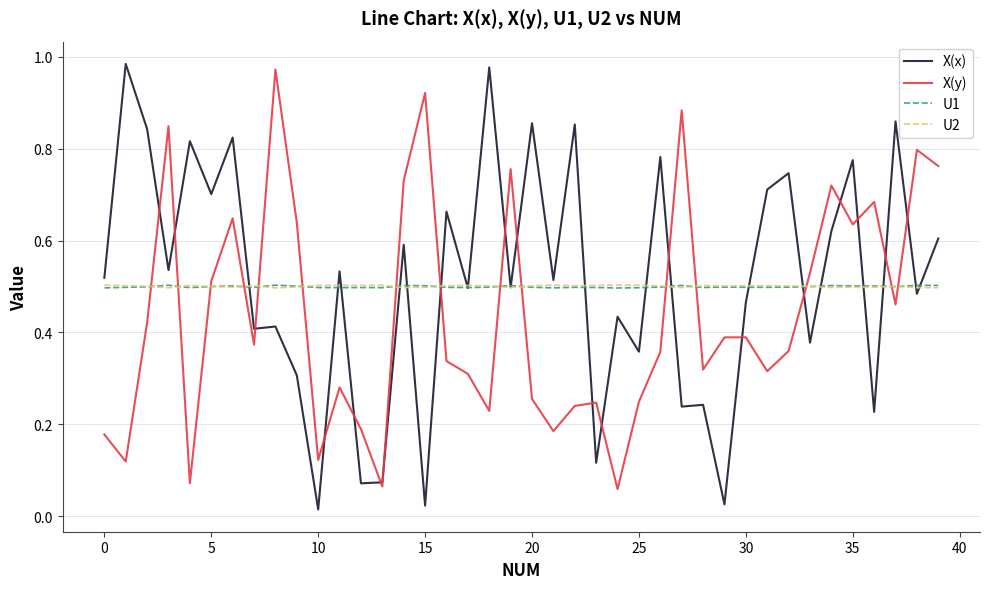

Count the number of categories in the chart.

40